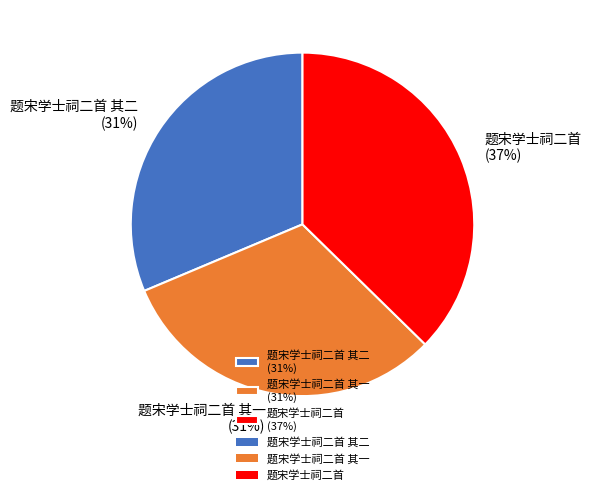

Does any single category account for the majority?

No